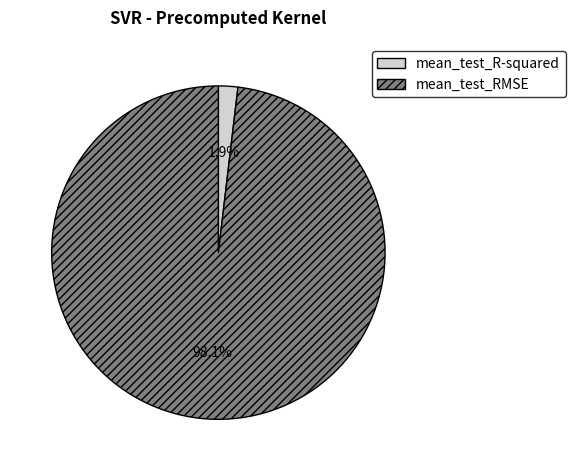

To the nearest percent, what is the combined percentage of mean_test_RMSE and mean_test_R-squared?

100%